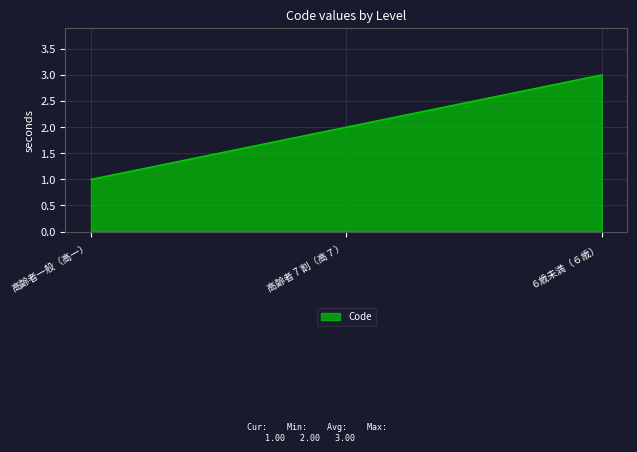

List the labels in order of value, smallest first.

高齢者一般（高一）, 高齢者 7 割（高７）, ６歳未満（６歳）